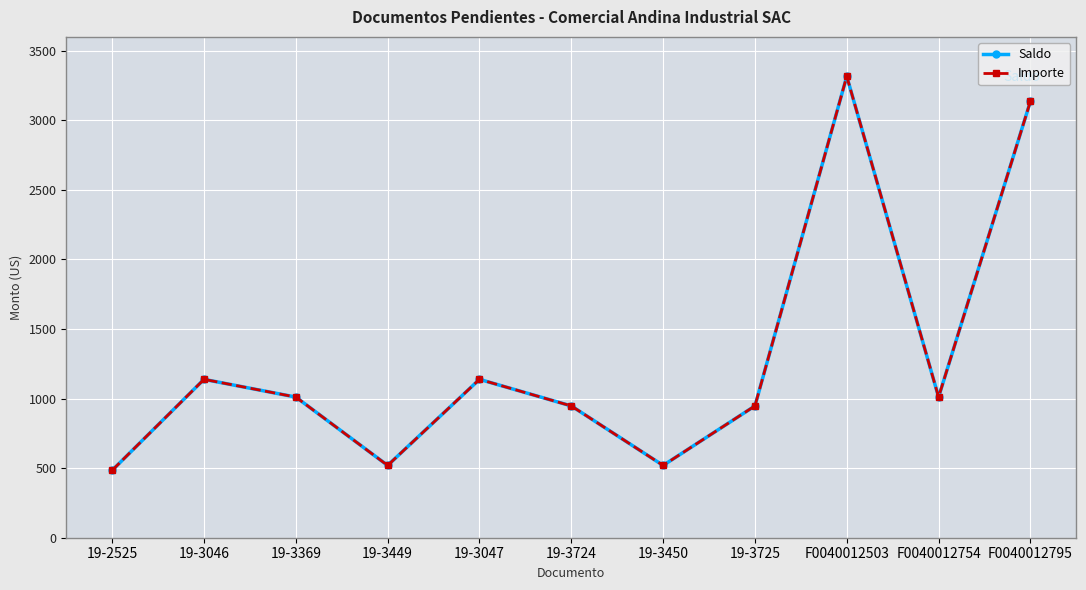

What are all the series names shown in the legend?

Saldo, Importe